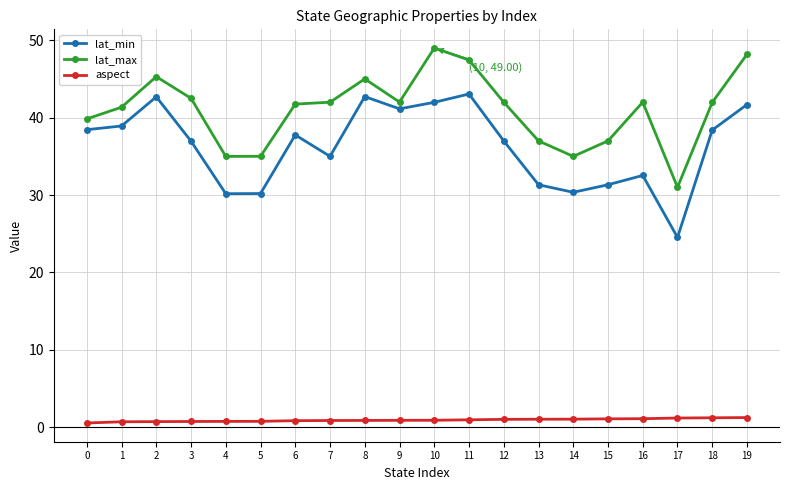

Rank the series by their maximum value, from lowest to highest.

aspect, lat_min, lat_max